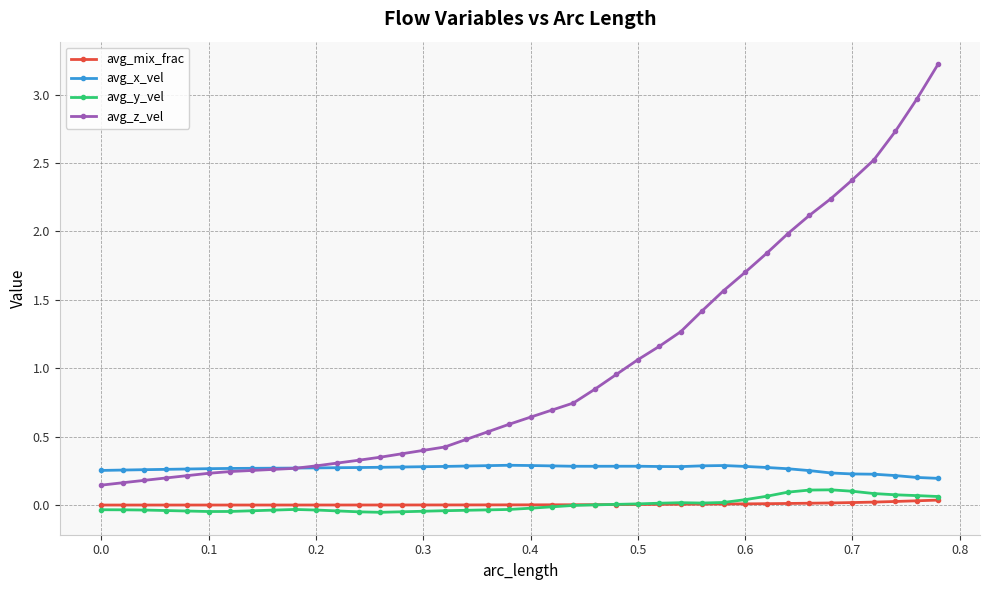

True or false: avg_z_vel and avg_mix_frac cross at least once.

False